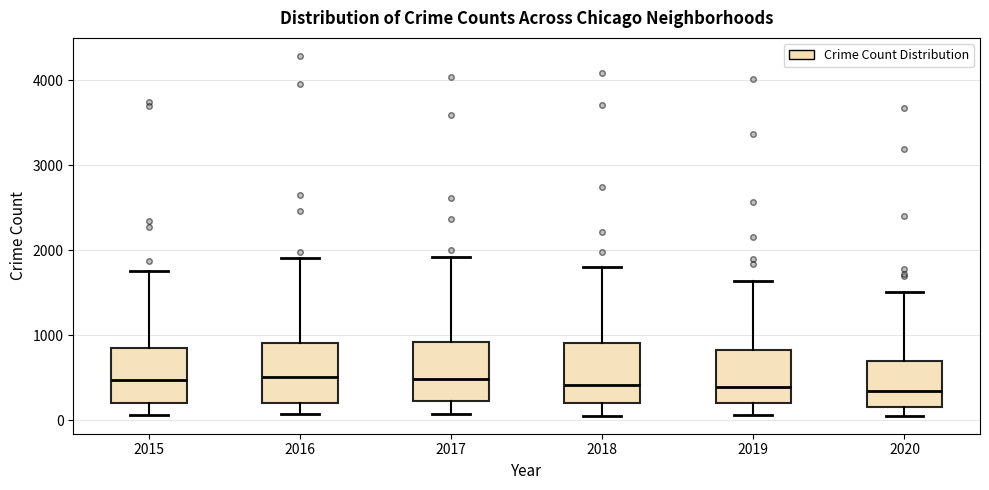

Reading left to right, transcribe this box plot: for each box, give where its median line is, the range the box spans, and where its two whiskers end, as read against the y-axis. The values are not printed on the chart, so give them approximately, as read against the axis.

2015: median 500, box 200 to 800, whiskers 100 to 1800
2016: median 500, box 200 to 900, whiskers 100 to 1900
2017: median 500, box 200 to 900, whiskers 100 to 1900
2018: median 400, box 200 to 900, whiskers 100 to 1800
2019: median 400, box 200 to 800, whiskers 100 to 1600
2020: median 300, box 200 to 700, whiskers 100 to 1500